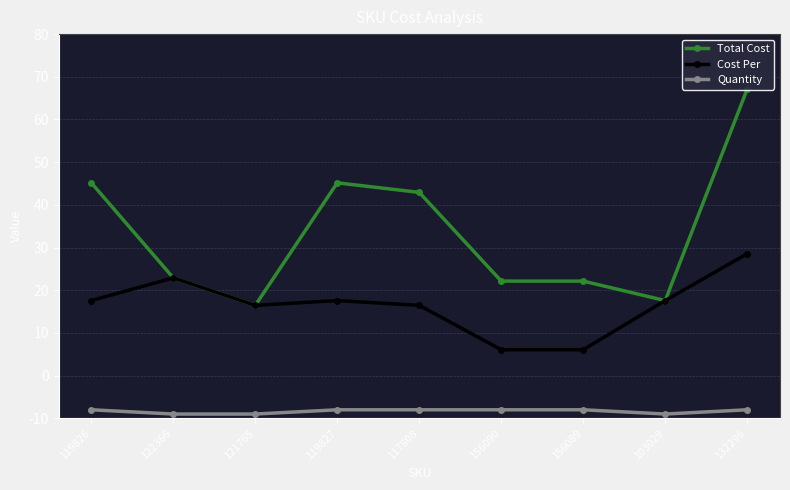

Where does the Total Cost series first go above 32?

119826